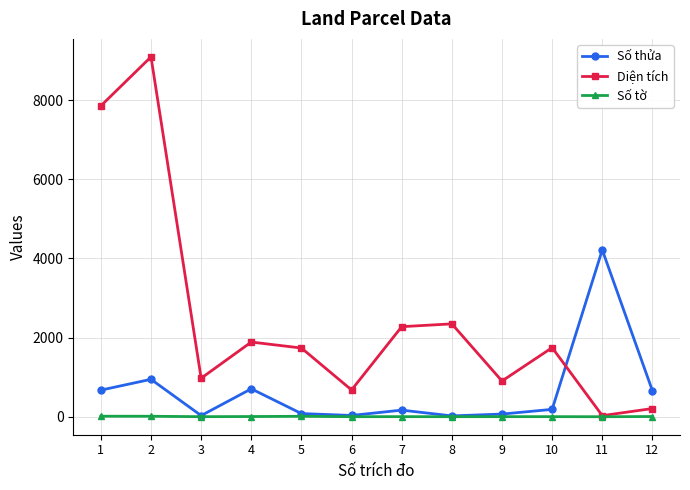

Which series has the widest spread of values?

Diện tích